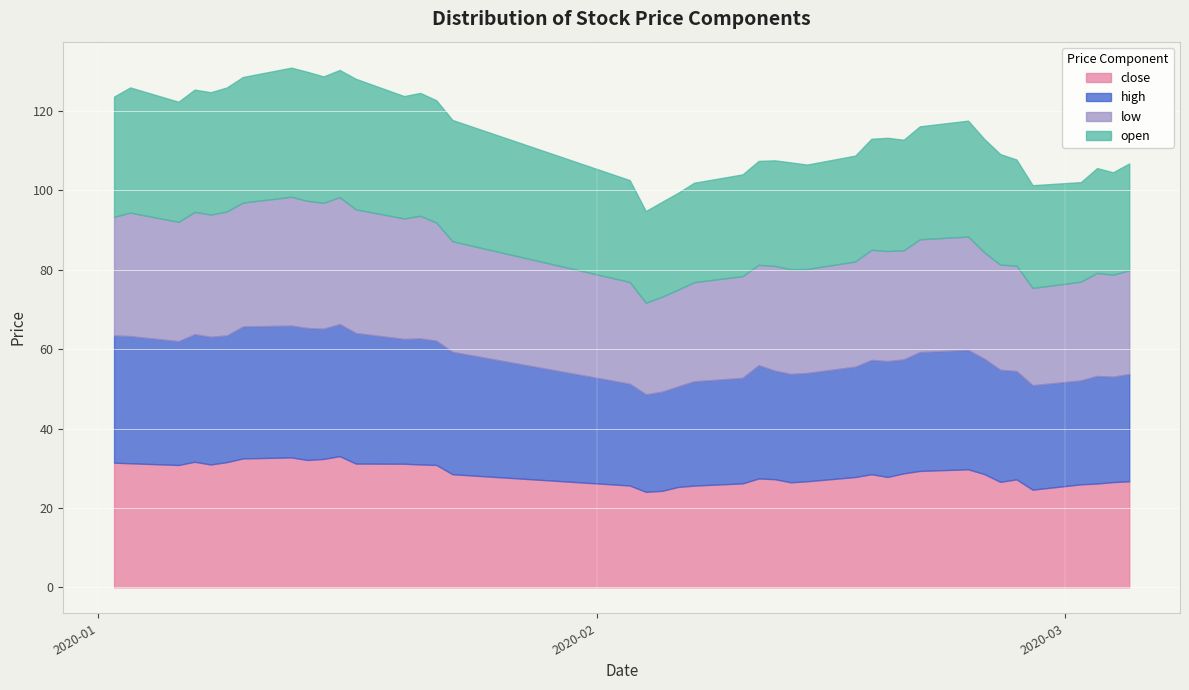

Between 2020-01-14 and 2020-02-26, which series saw the biggest shift?

low